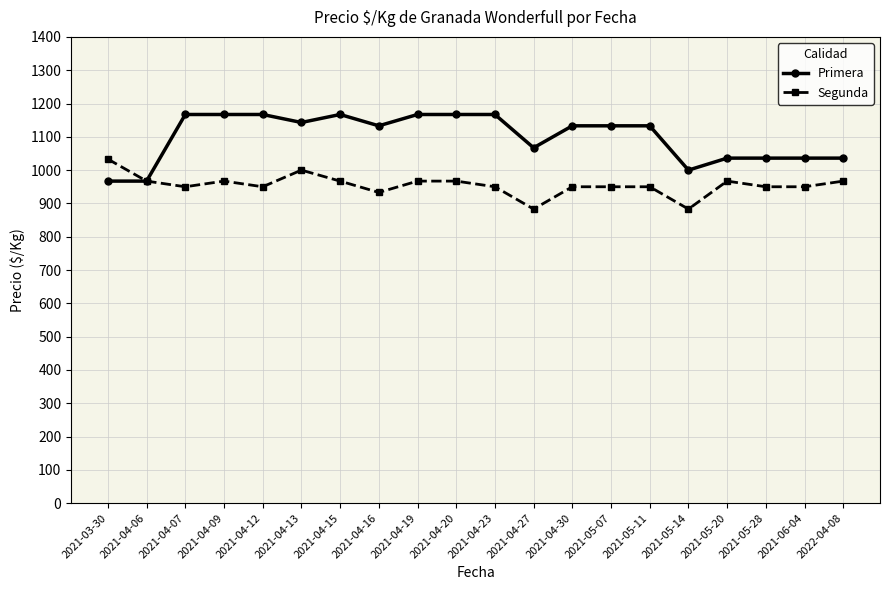

What is the label of the 13th point from the right?

2021-04-16